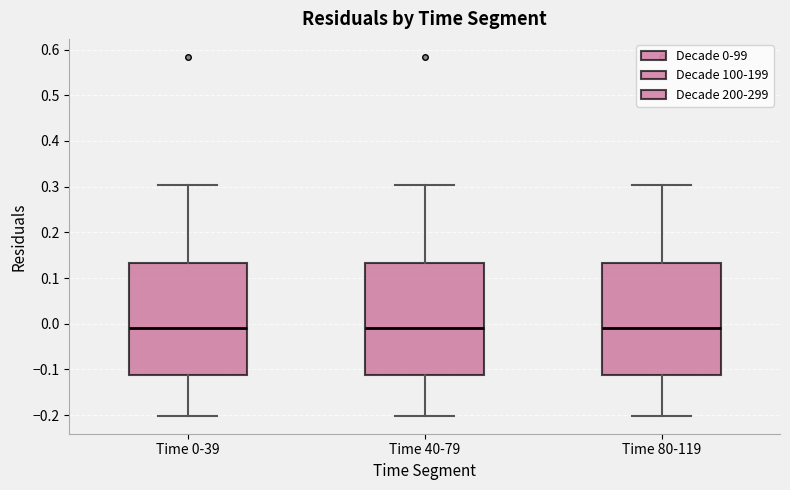

Reading left to right, transcribe this box plot: for each box, give where its median line is, the range the box spans, and where its two whiskers end, as read against the y-axis. The values are not printed on the chart, so give them approximately, as read against the axis.

Time 0-39: median -0.01, box -0.11 to 0.13, whiskers -0.20 to 0.30
Time 40-79: median -0.01, box -0.11 to 0.13, whiskers -0.20 to 0.30
Time 80-119: median -0.01, box -0.11 to 0.13, whiskers -0.20 to 0.30